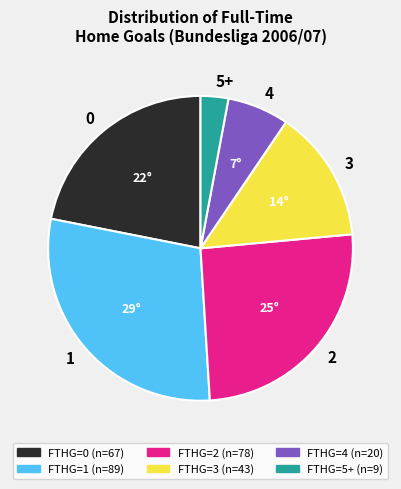

Rank the categories by value from lowest to highest.

5+, 4, 3, 0, 2, 1